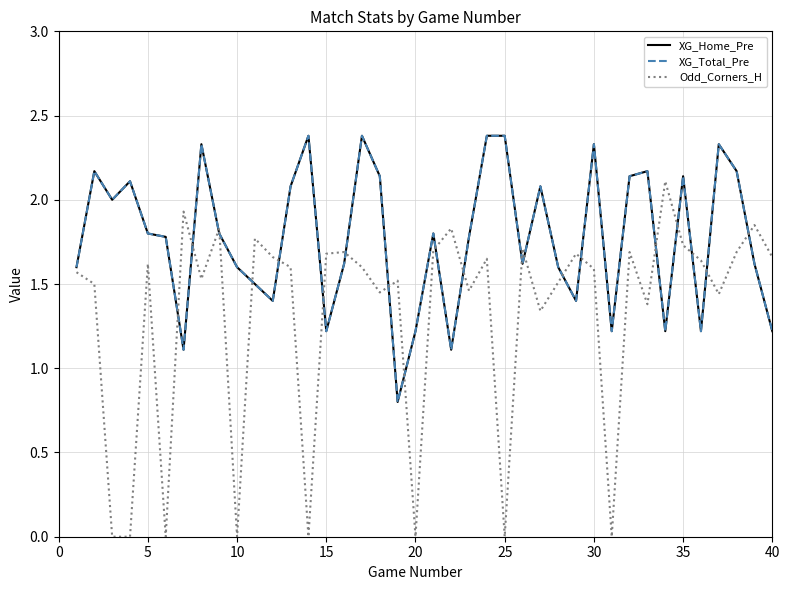

Is this an area chart (filled region under the line)?

No